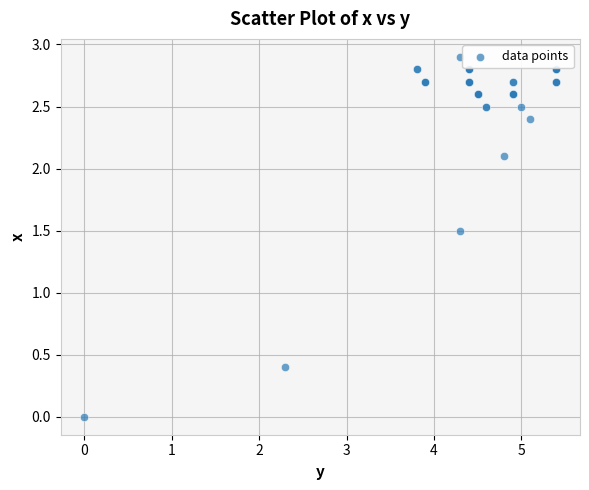

What Y value in the scatter plot is closest to 1?

1.5